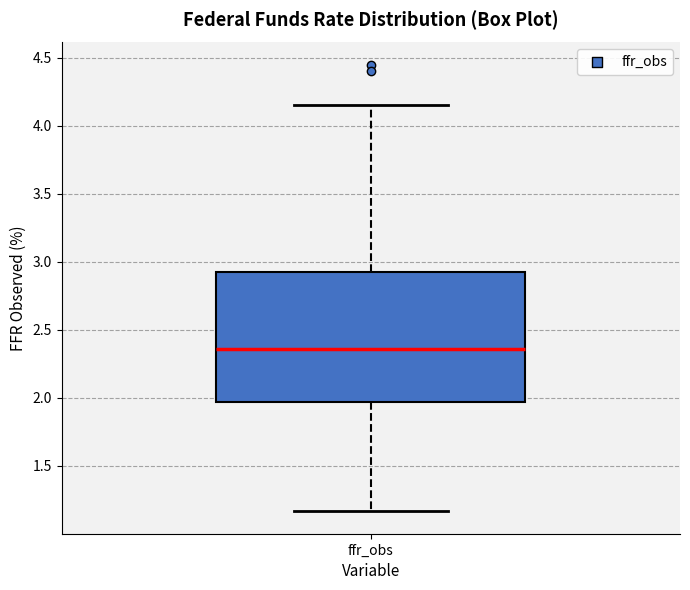

Where does the median line of the box for ffr_obs sit on the y-axis? The values are not printed on the chart, so give them approximately, as read against the axis.

2.35